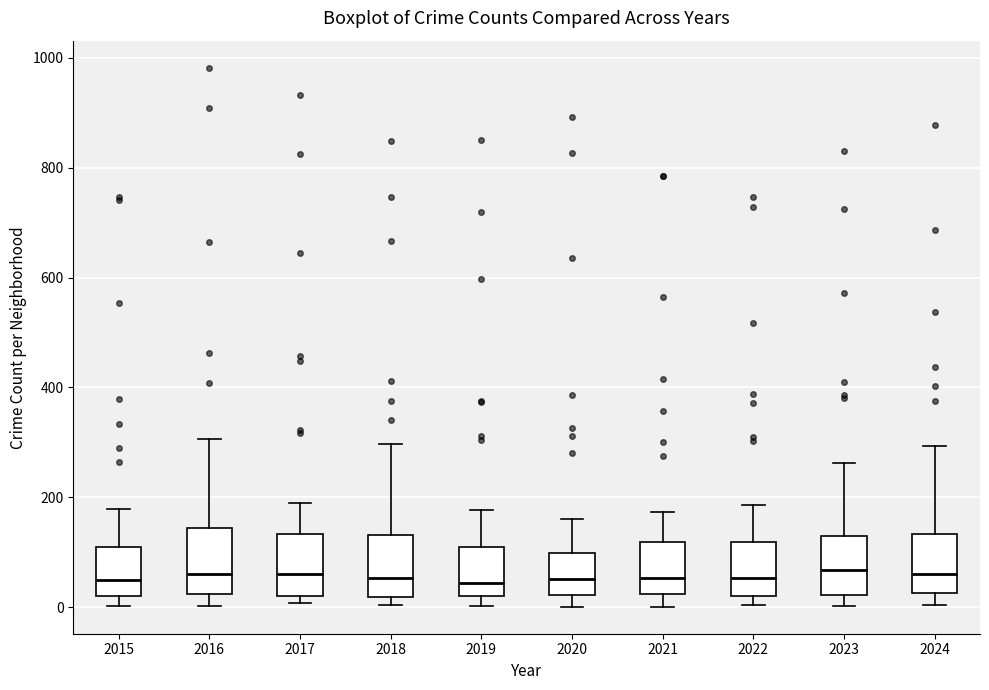

Where does the median line of the box at x = 2023 sit on the y-axis? The values are not printed on the chart, so give them approximately, as read against the axis.

60